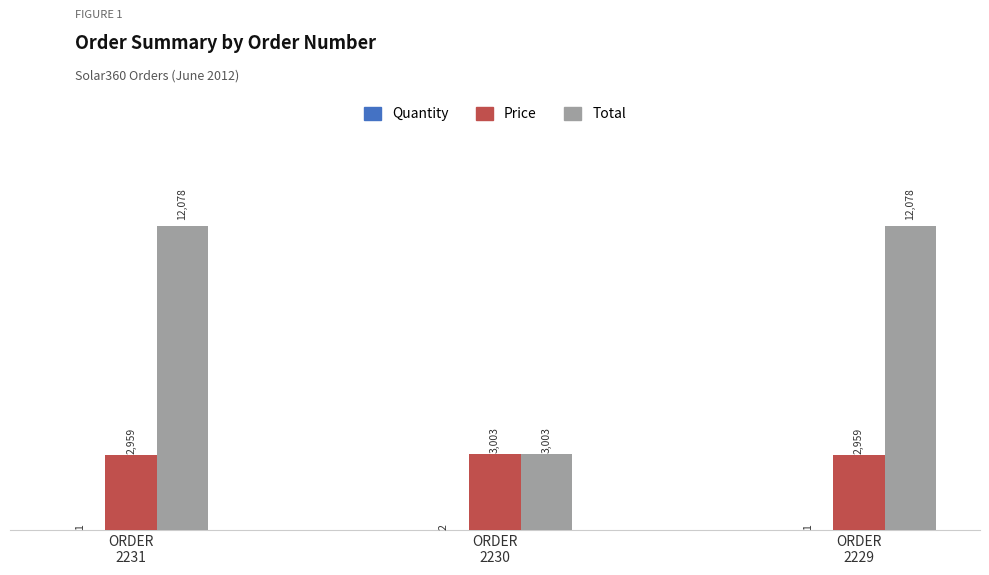

What is the maximum value shown in the chart?

12078